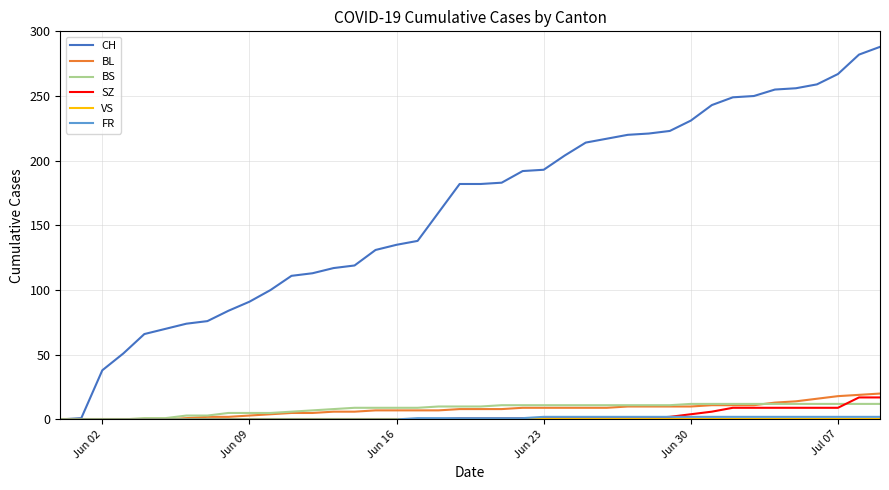

What is the greatest value displayed?

288